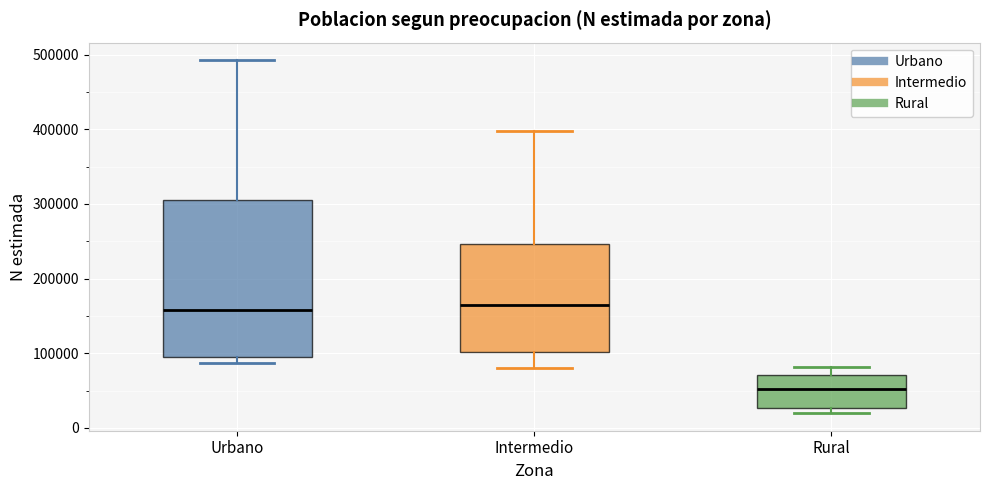

Which box is the tallest, from its lower edge to its upper edge?

Urbano